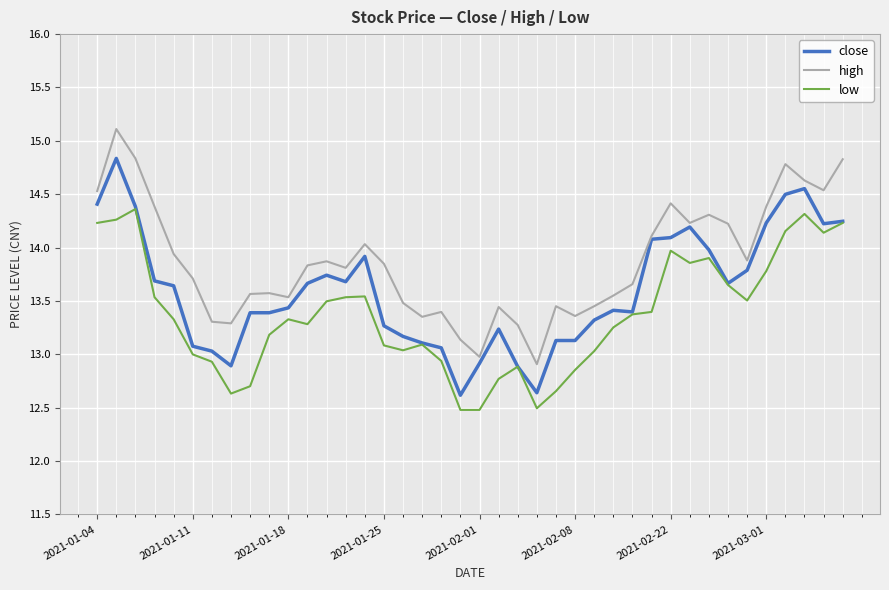

Which series has the largest total across all categories?

high